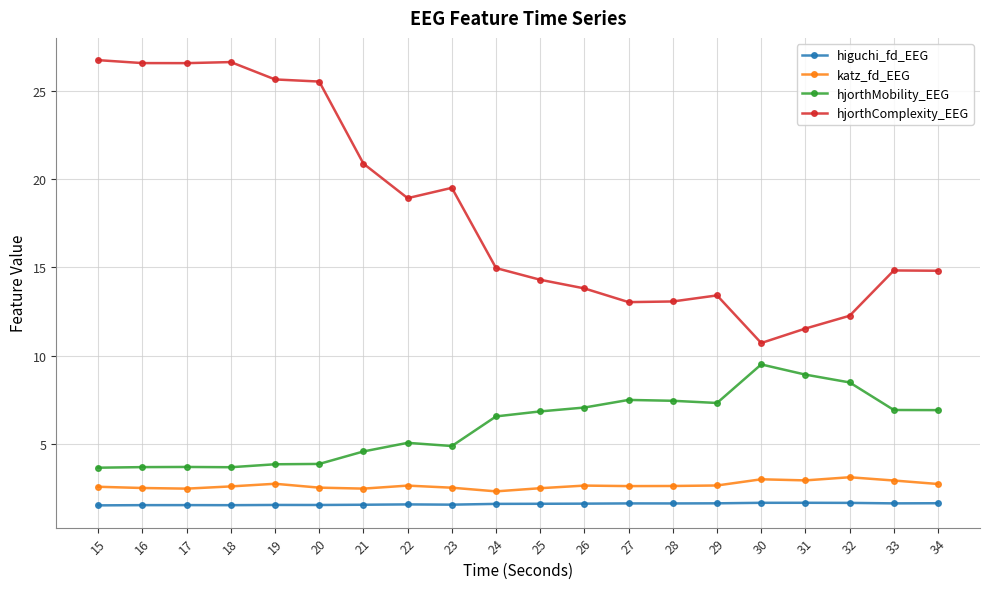

Is it true that hjorthMobility_EEG equals 3.7 at 17?

True